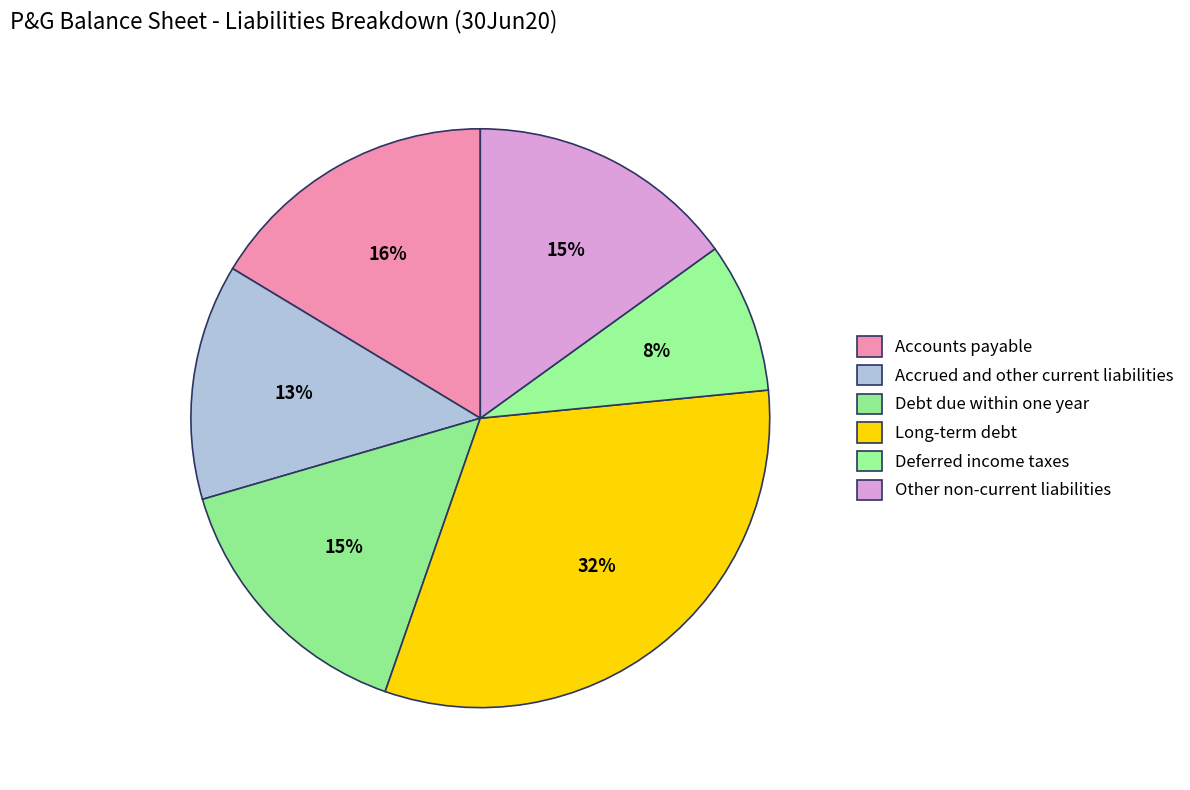

How many segments does this pie chart have?

6